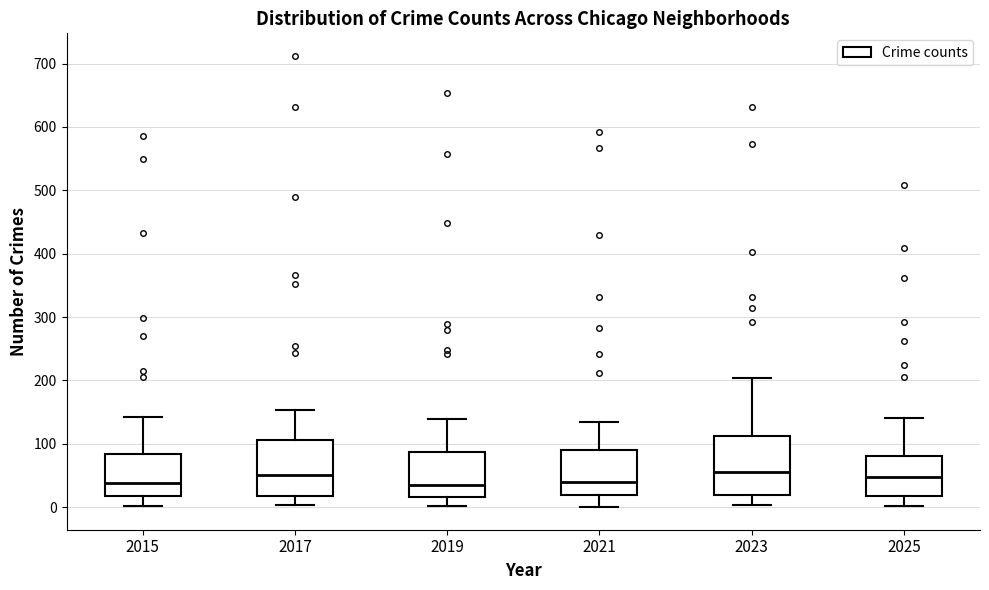

Reading left to right, transcribe this box plot: for each box, give where its median line is, the range the box spans, and where its two whiskers end, as read against the y-axis. The values are not printed on the chart, so give them approximately, as read against the axis.

2015: median 40, box 20 to 80, whiskers 0 to 140
2017: median 50, box 20 to 110, whiskers 0 to 150
2019: median 40, box 20 to 90, whiskers 0 to 140
2021: median 40, box 20 to 90, whiskers 0 to 130
2023: median 60, box 20 to 110, whiskers 0 to 200
2025: median 50, box 20 to 80, whiskers 0 to 140